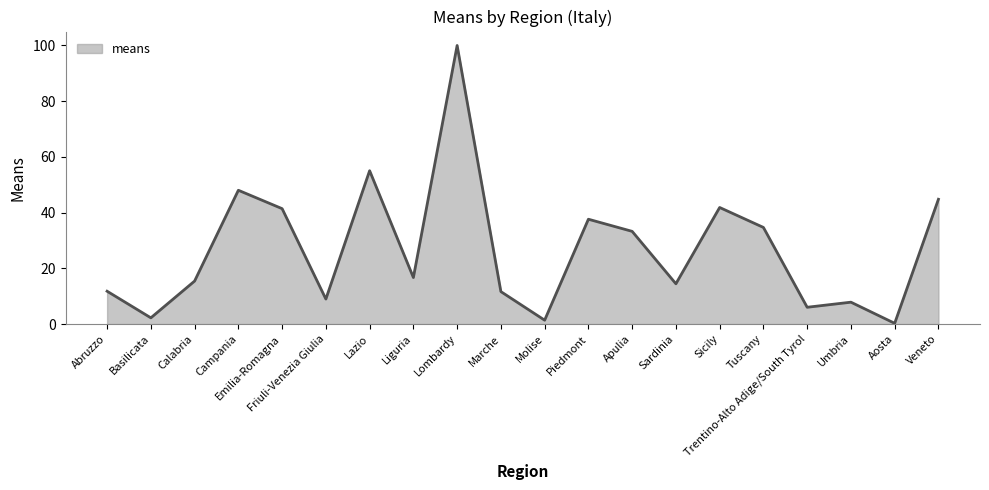

True or false: there are more than 2 points higher than both neighbors.

True